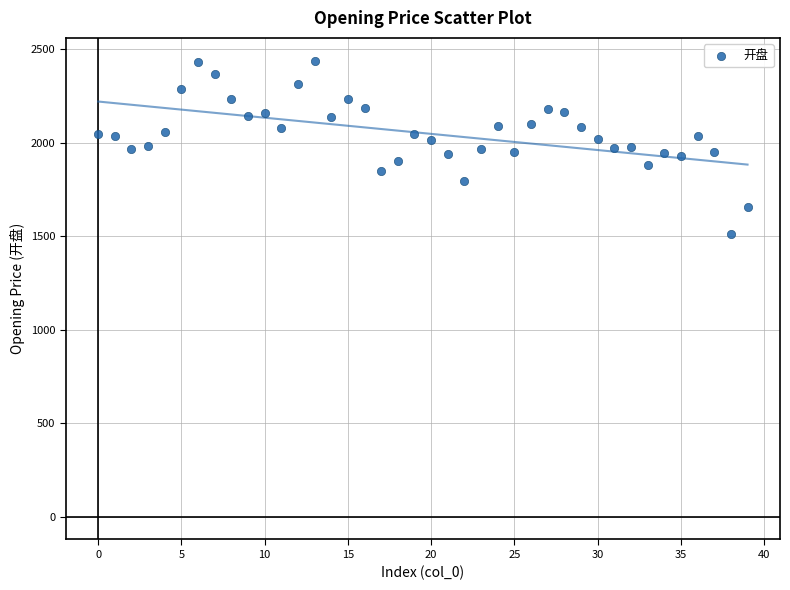

What is the range of Y values (max minus min)?

926.1